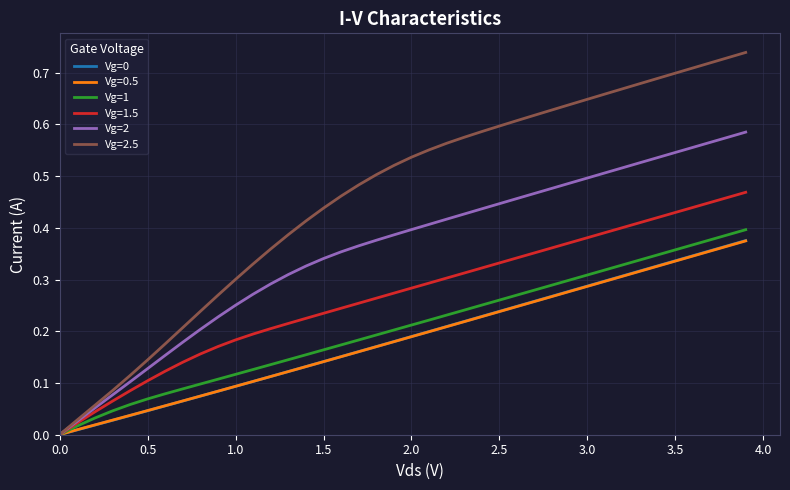

Which series has the largest range (max minus min)?

Vg=2.5